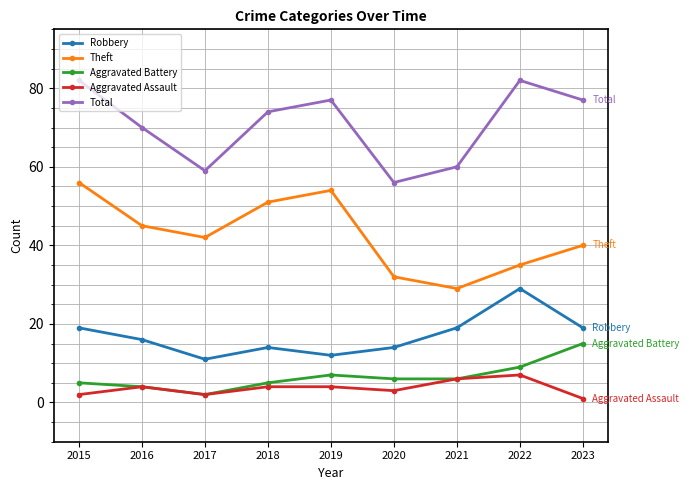

Between 2017 and 2023, which series saw the biggest shift?

Total